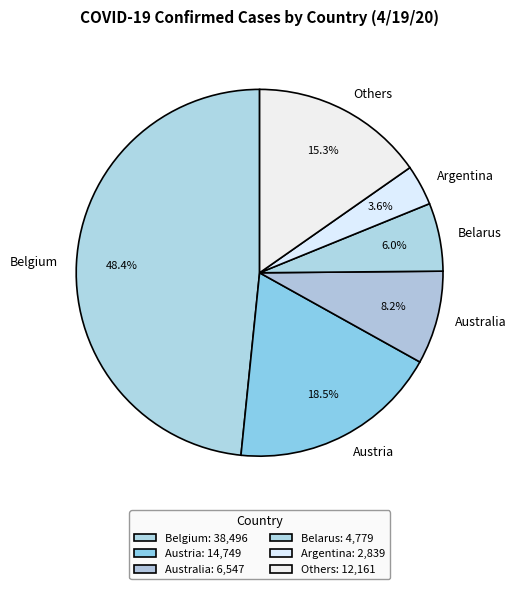

Does Austria account for over 50% of the chart?

No